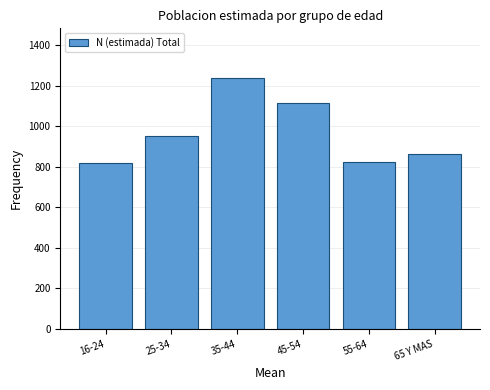

Where is the data nearest to the value 1027?

25-34